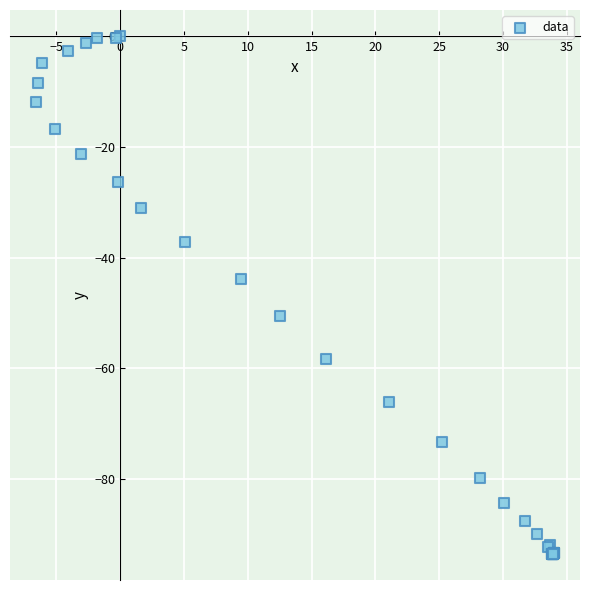

What Y value in the scatter plot is closest to -46?

-43.9